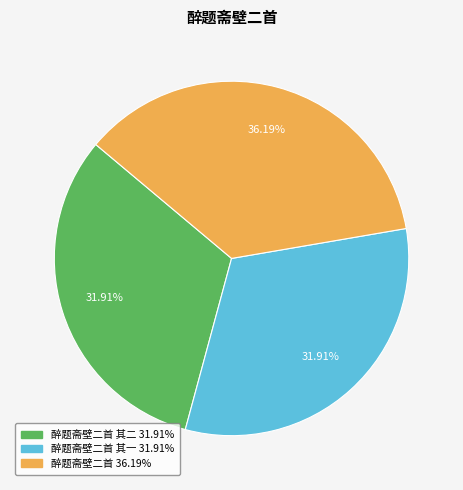

To the nearest percent, what is the difference between the largest and smallest slice percentages?

4%